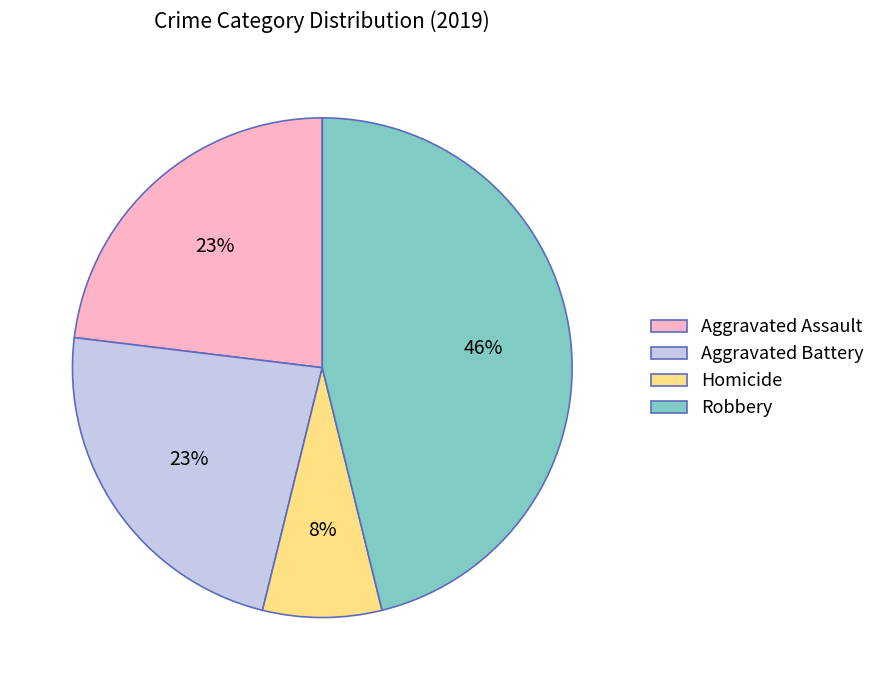

To the nearest percent, what is the average slice percentage?

25%